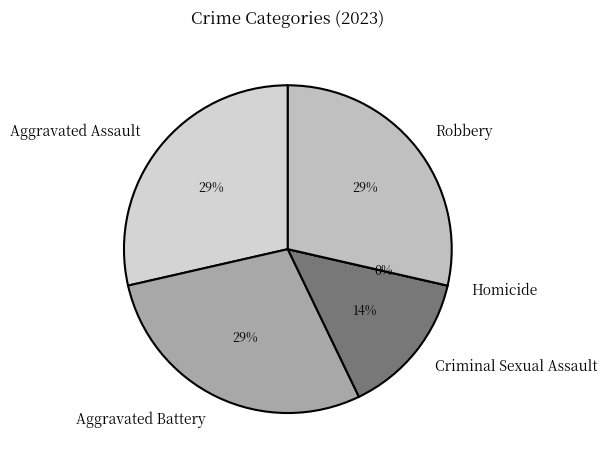

True or false: Criminal Sexual Assault accounts for 14% of the total.

True